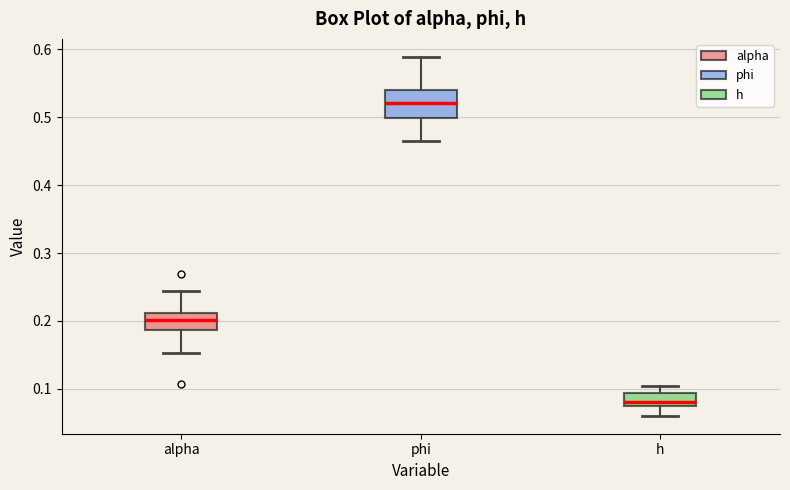

Reading left to right, read every box against the y-axis: the position of its median line, the range the box covers, and the ends of its whiskers. The values are not printed on the chart, so give them approximately, as read against the axis.

alpha: median 0.20, box 0.19 to 0.21, whiskers 0.15 to 0.24
phi: median 0.52, box 0.50 to 0.54, whiskers 0.46 to 0.59
h: median 0.08, box 0.07 to 0.09, whiskers 0.06 to 0.10